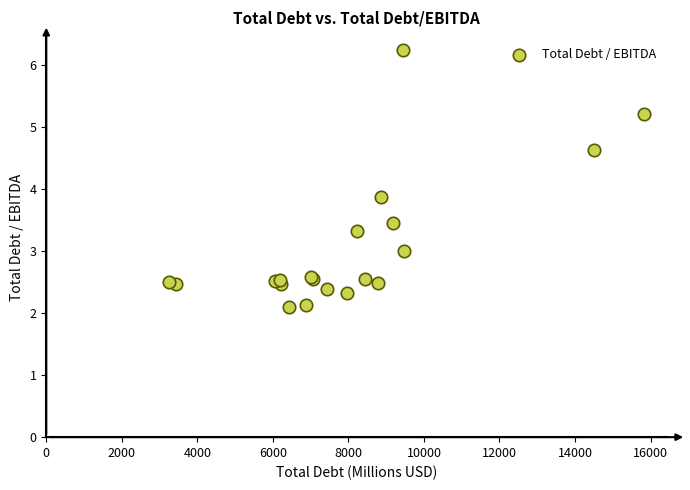

What Y value in the scatter plot is closest to 4?

3.9